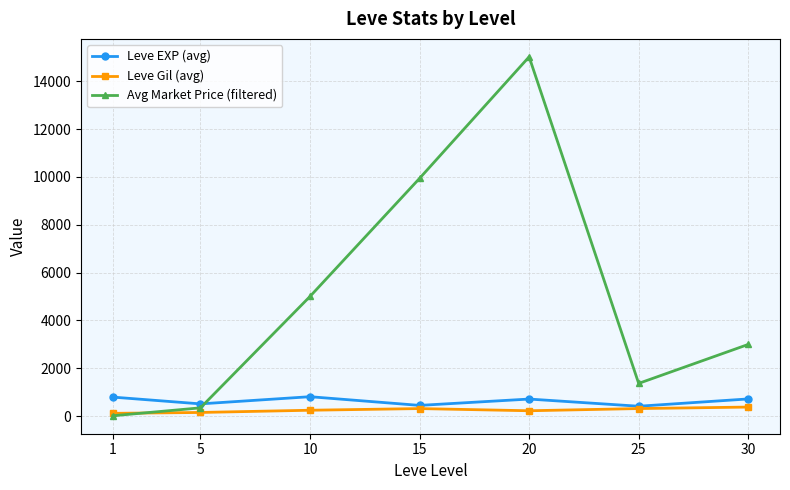

How many distinct data groups are displayed?

3